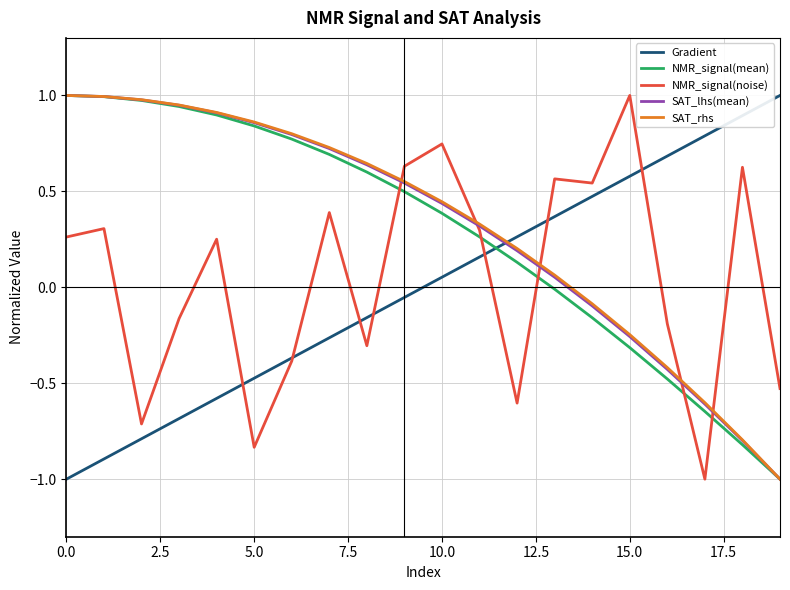

What is the minimum value for Gradient?

-1.0